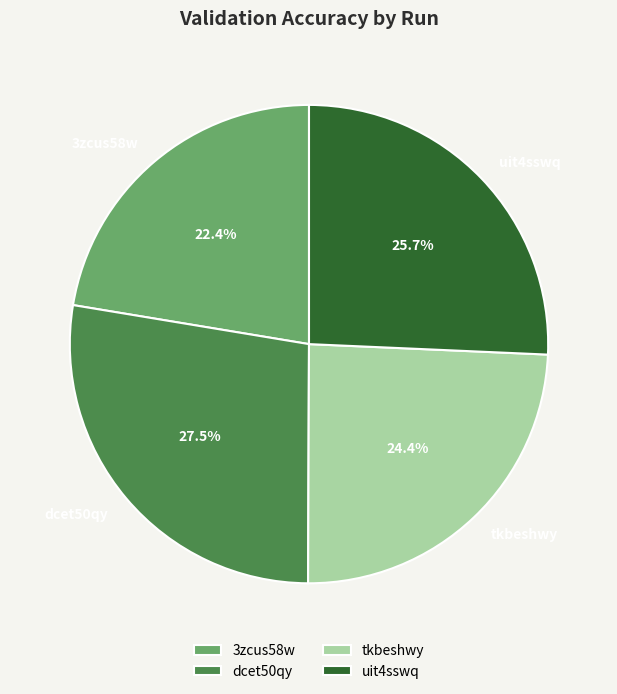

What percentage do 3zcus58w and uit4sswq together represent?

48.1%